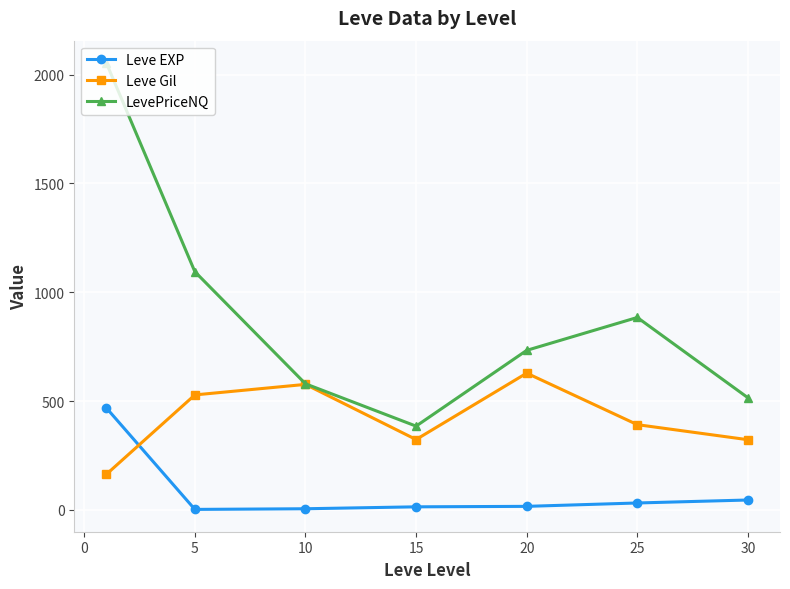

Rank the series by their average value, from highest to lowest.

LevePriceNQ, Leve Gil, Leve EXP